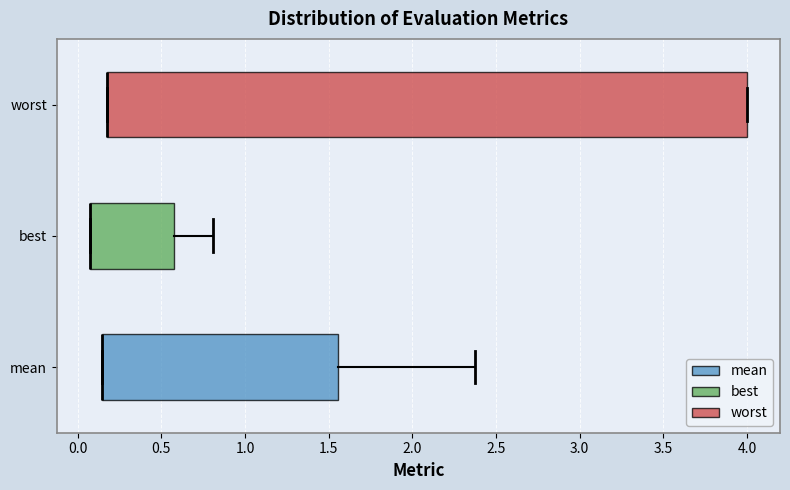

Where is the right edge of the box for worst on the x-axis? The values are not printed on the chart, so give them approximately, as read against the axis.

4.00